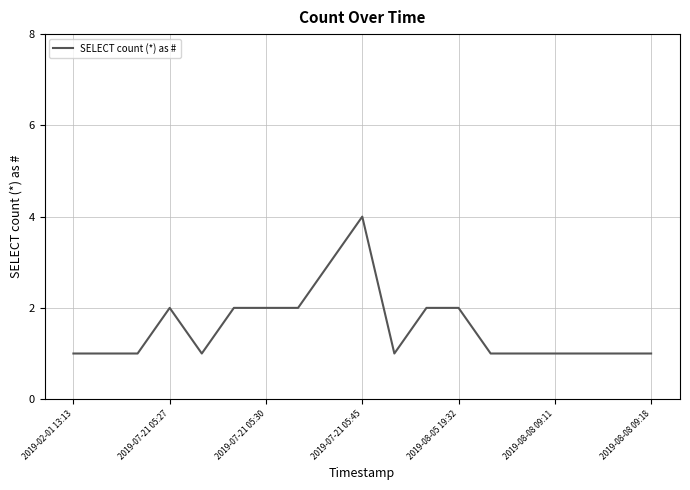

What is the difference between the maximum and minimum values?

3